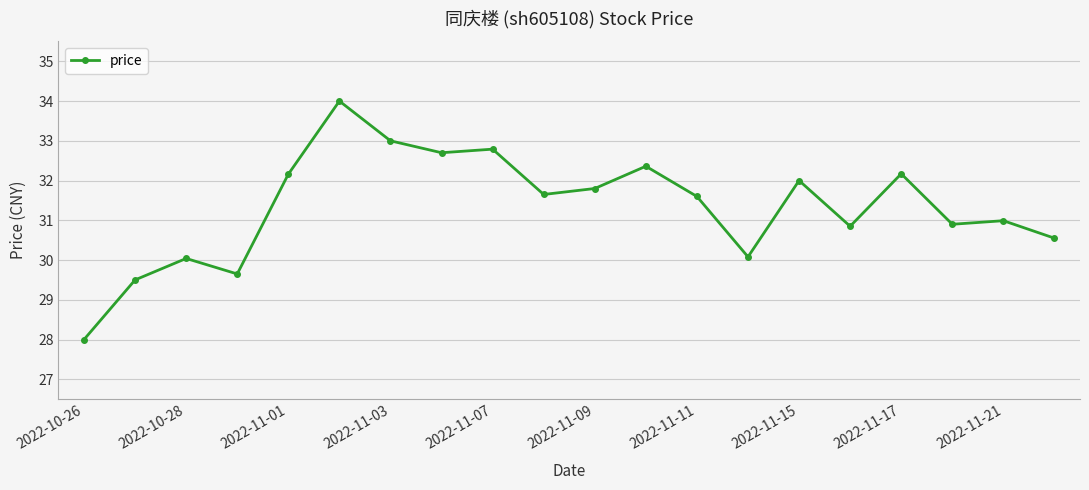

True or false: there are more than 1 points higher than both neighbors.

True